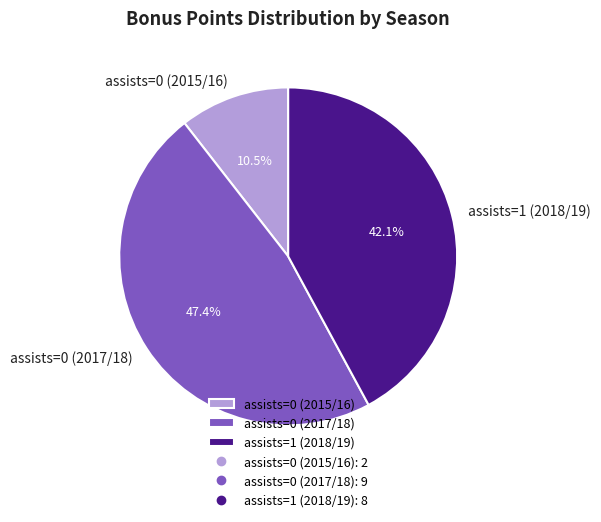

How many slices are in this pie chart?

3